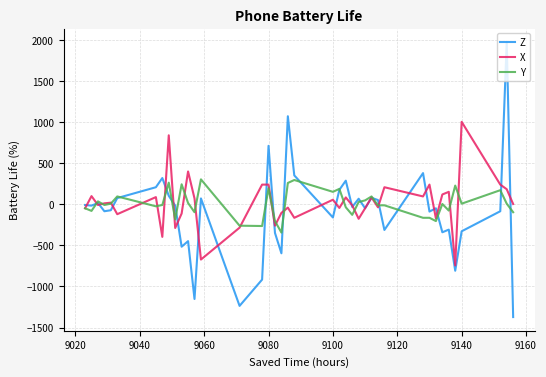

Which series has the largest range (max minus min)?

Z